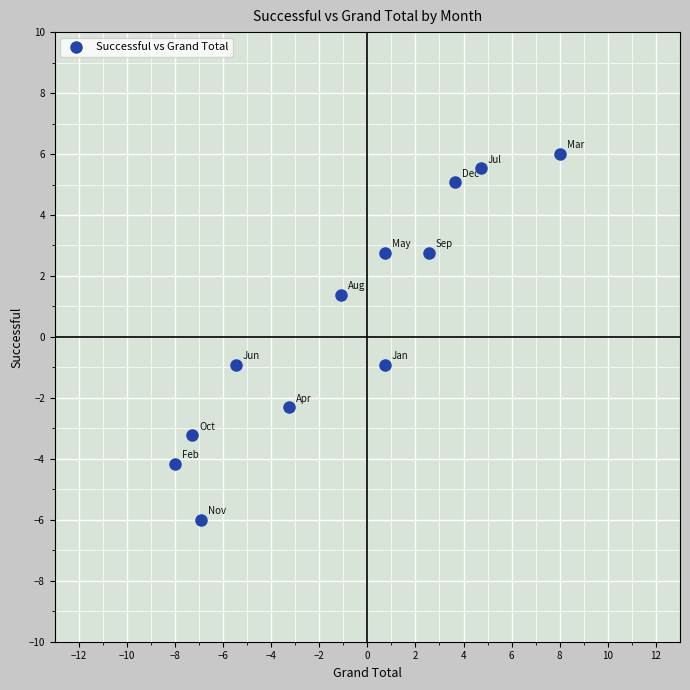

What is the range of X values (max minus min)?

16.0